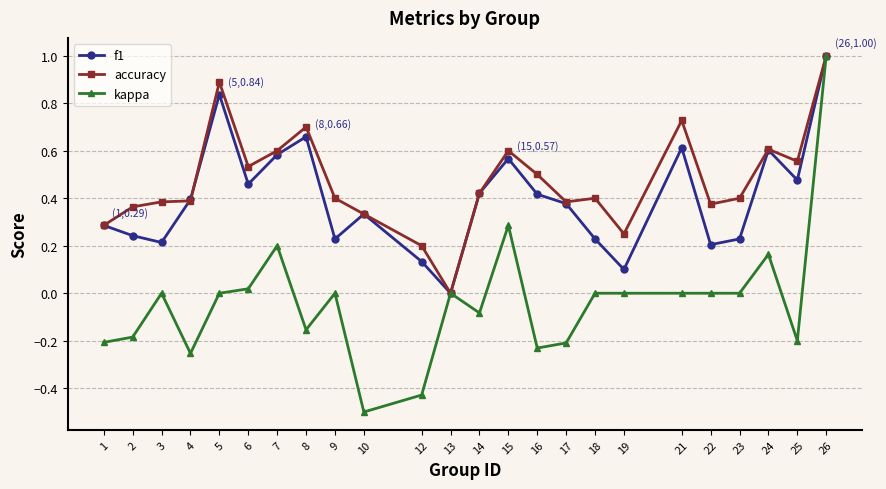

True or false: accuracy has a value of 0.7 at 14.

False